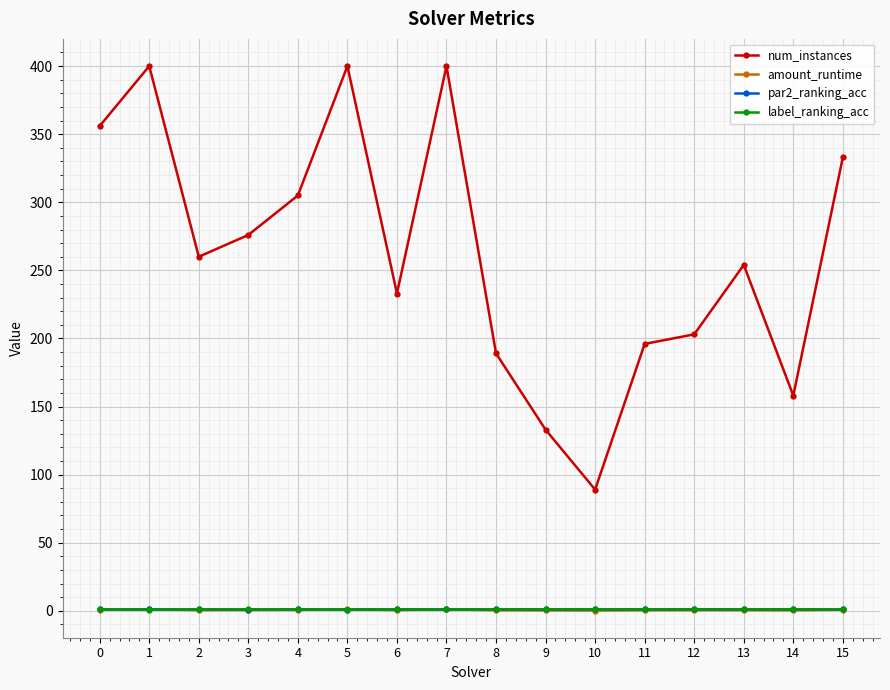

The num_instances series shows 265.1 at 11. True or false?

False